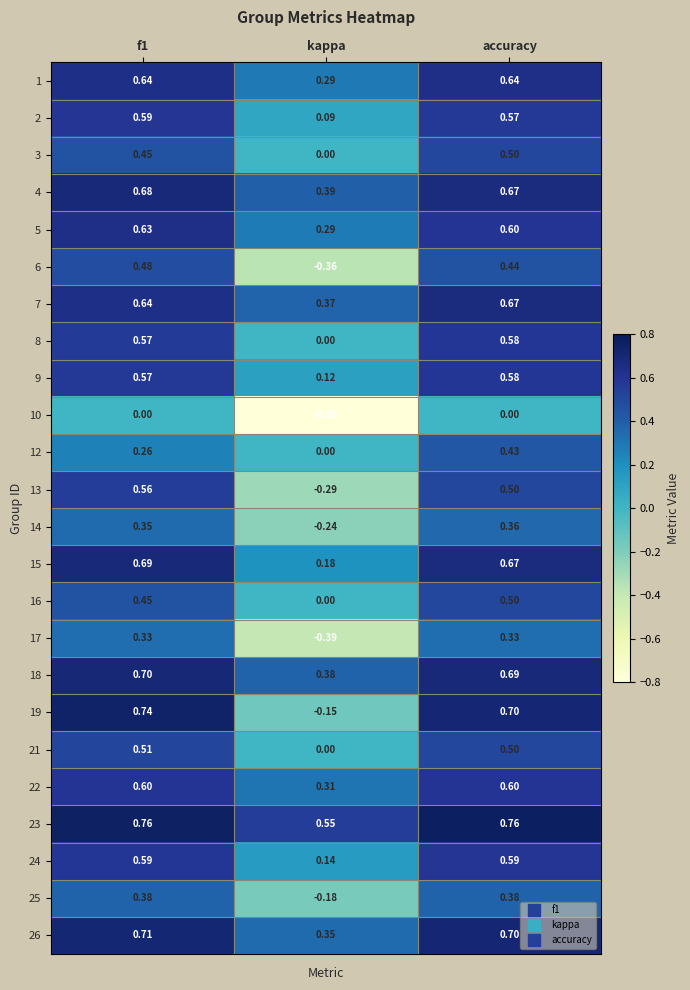

Is the value of 16 at kappa greater than the value of 21 at accuracy?

No